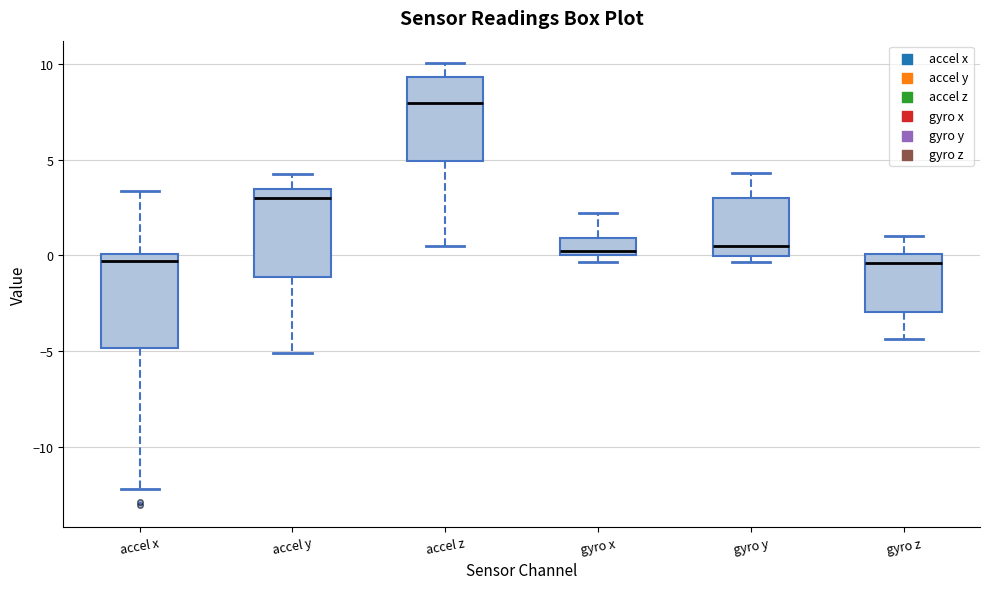

Reading left to right, read every box against the y-axis: the position of its median line, the range the box covers, and the ends of its whiskers. The values are not printed on the chart, so give them approximately, as read against the axis.

accel x: median -0.5, box -5.0 to 0.0, whiskers -12.0 to 3.5
accel y: median 3.0, box -1.0 to 3.5, whiskers -5.0 to 4.5
accel z: median 8.0, box 5.0 to 9.5, whiskers 0.5 to 10.0
gyro x: median 0.0 (just above the box's lower edge), box 0.0 to 1.0, whiskers -0.5 to 2.0
gyro y: median 0.5, box 0.0 to 3.0, whiskers -0.5 to 4.5
gyro z: median -0.5, box -3.0 to 0.0, whiskers -4.5 to 1.0